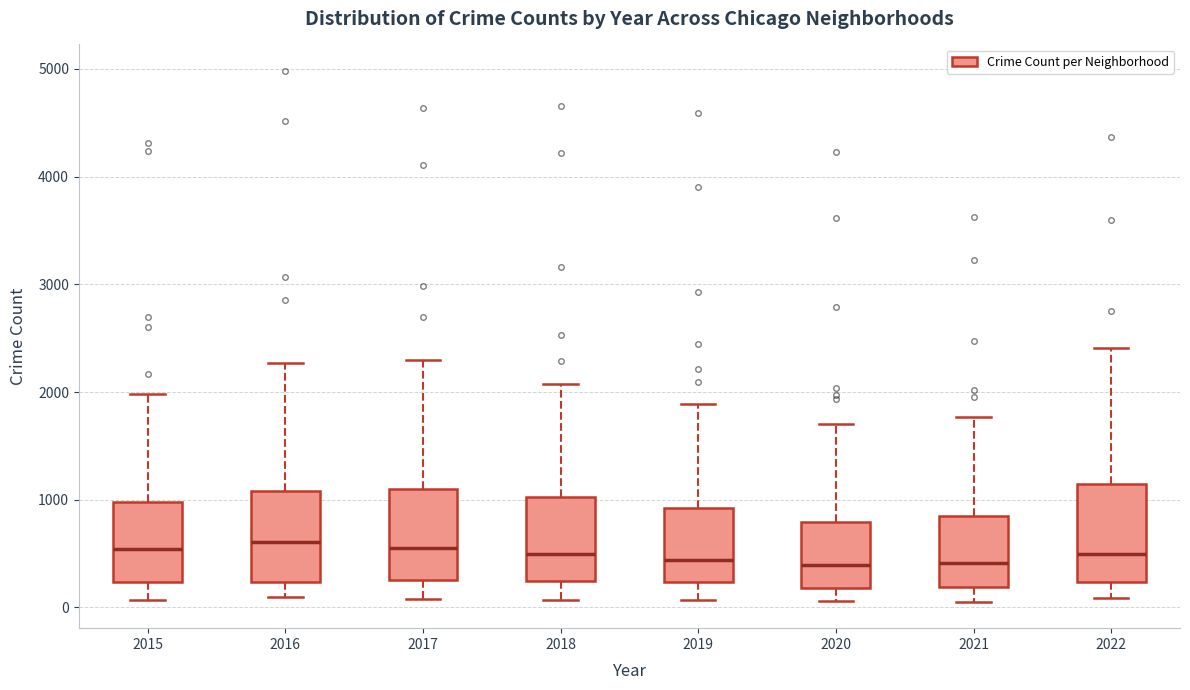

Where is the lower edge of the box at x = 2015 on the y-axis? The values are not printed on the chart, so give them approximately, as read against the axis.

200